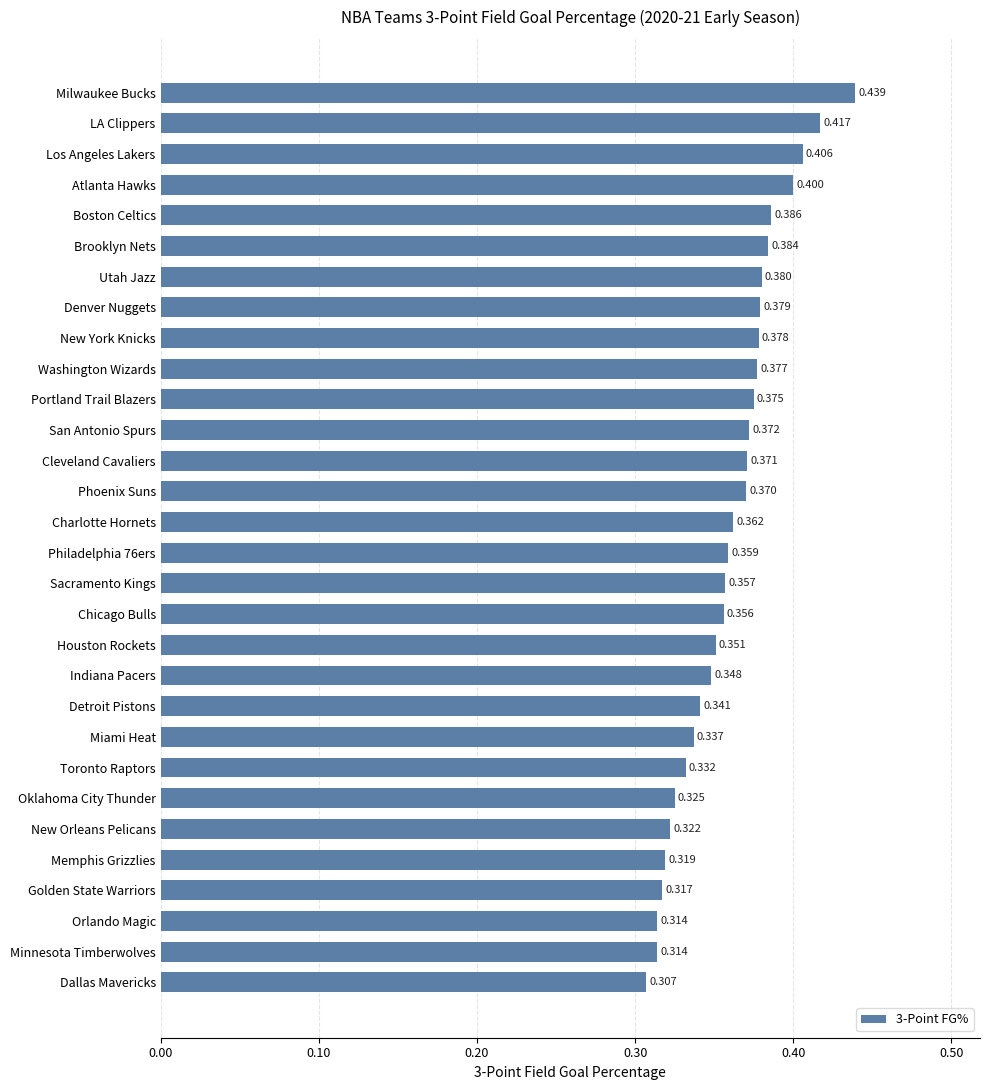

Which category has the highest value across all series?

Milwaukee Bucks